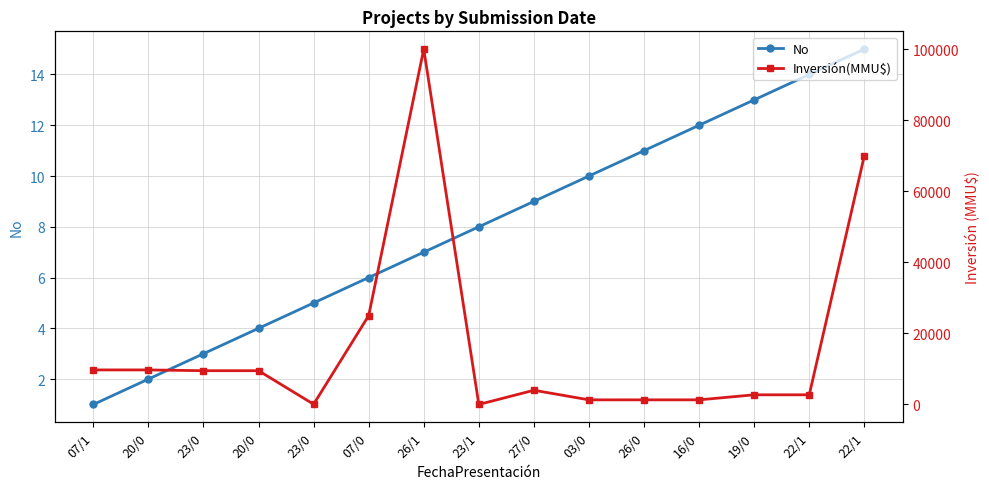

Rank the series by their average value, from highest to lowest.

Inversión(MMU$), No